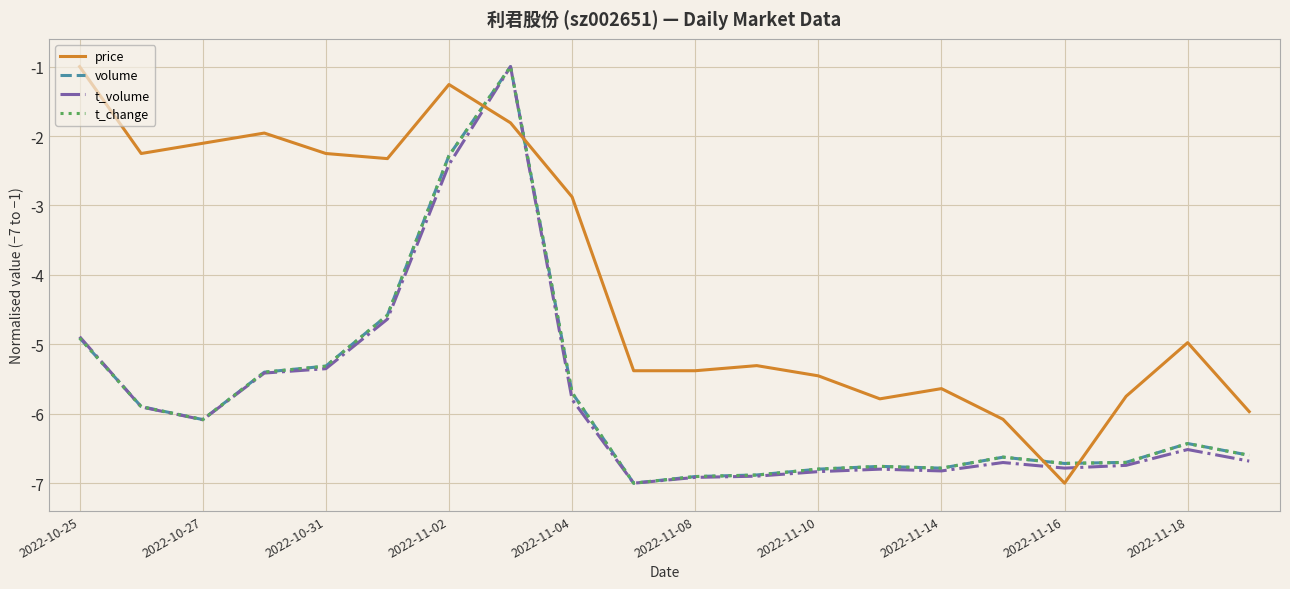

Which series has the largest total across all categories?

price